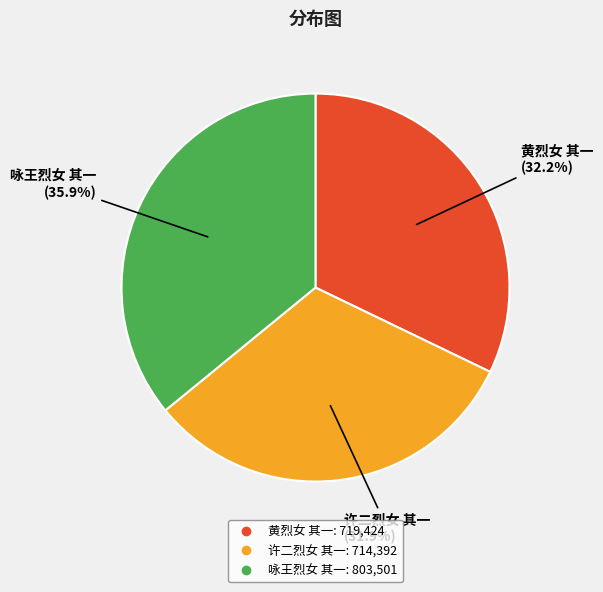

What portion of the pie excludes 咏王烈女 其一?

64.1%